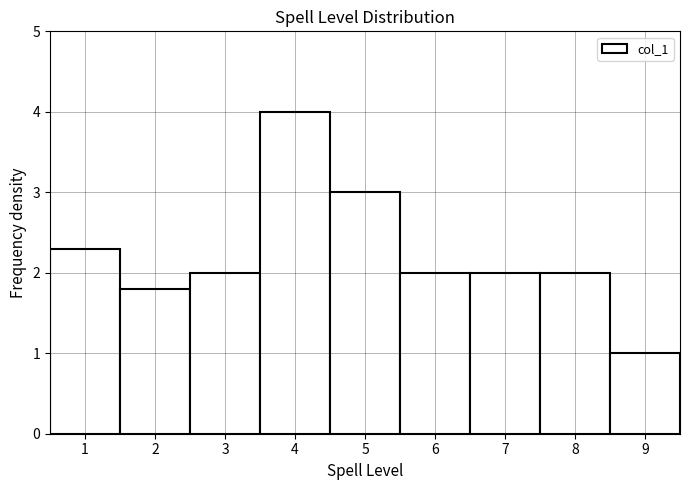

Which range on the x-axis has the tallest bar?

3.5 to 4.5